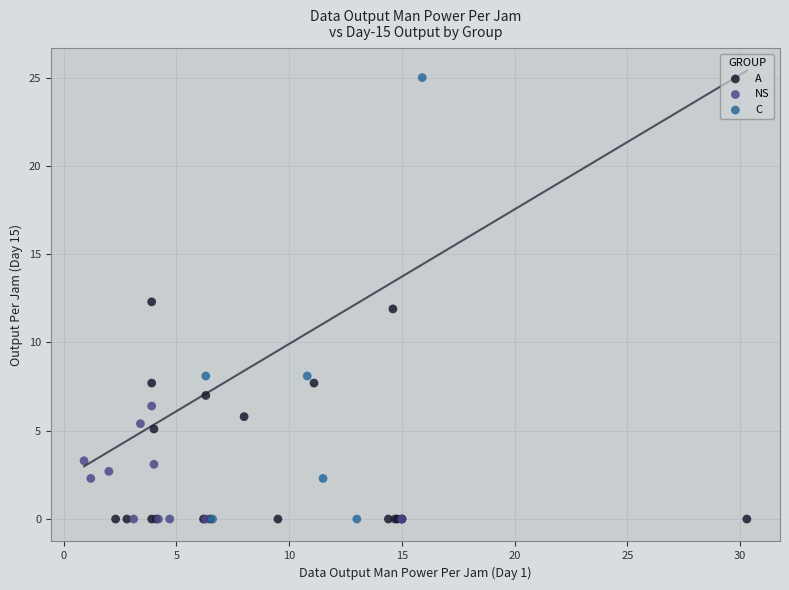

Which series has the largest Y range (max minus min)?

C